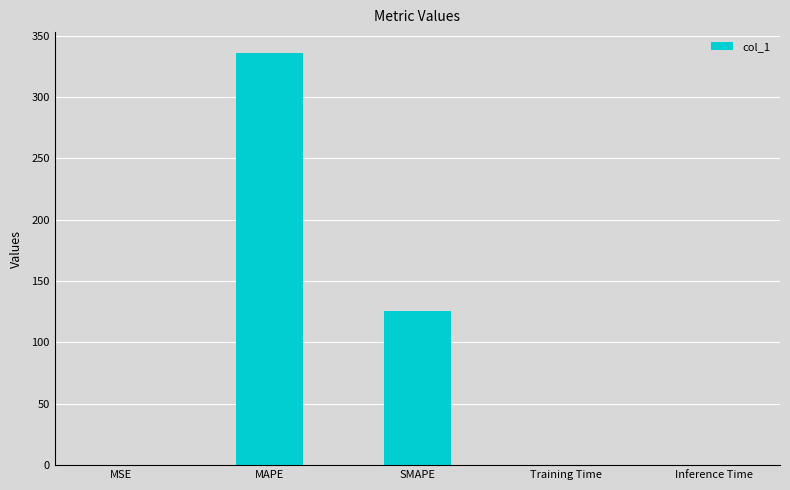

Does the chart contain stacked bars?

No